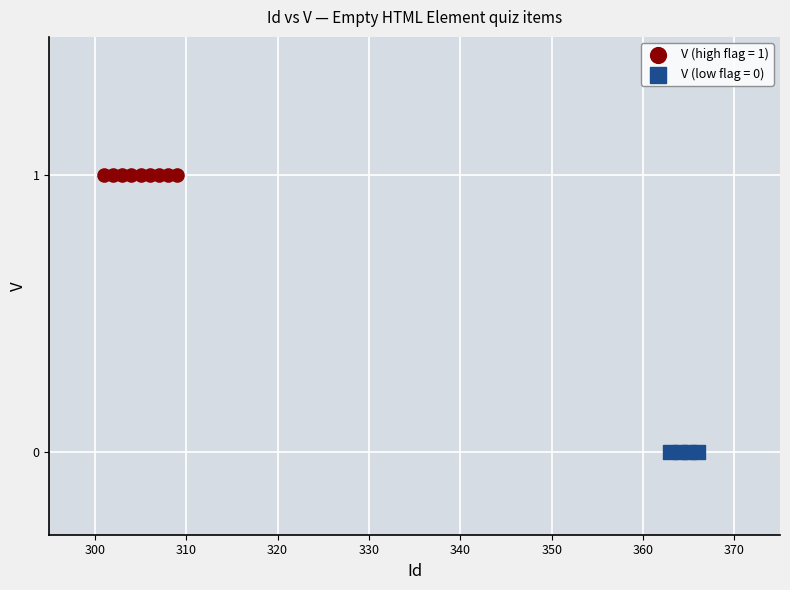

Which series reaches the maximum Y coordinate?

V (high flag = 1)